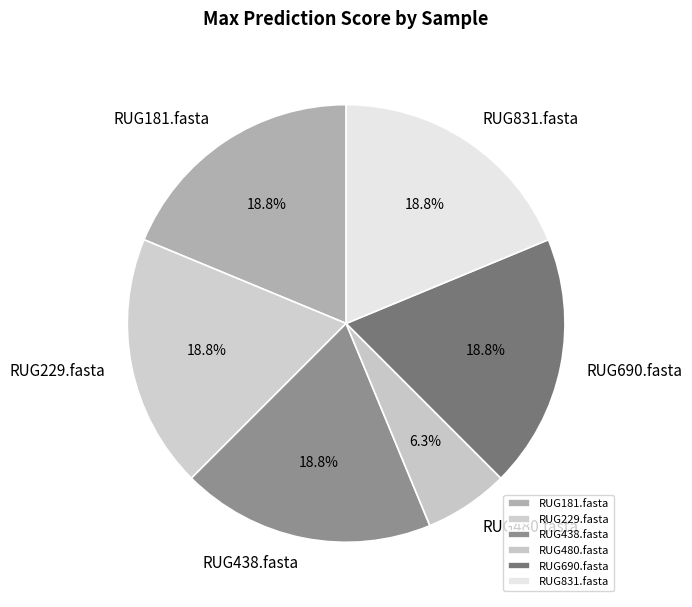

Does RUG229.fasta account for over 50% of the chart?

No